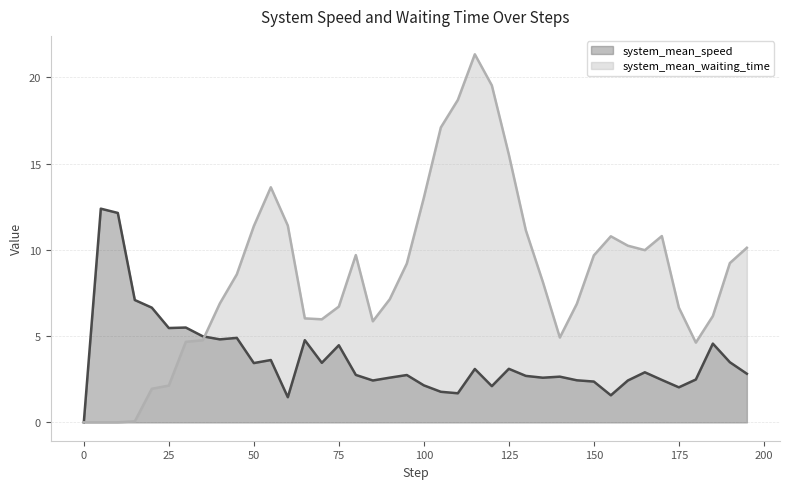

What is the greatest value displayed?

21.3